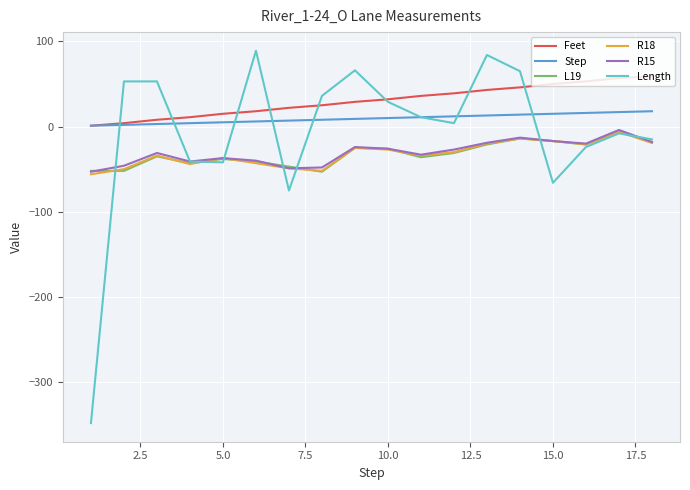

What is the maximum value shown in the chart?

89